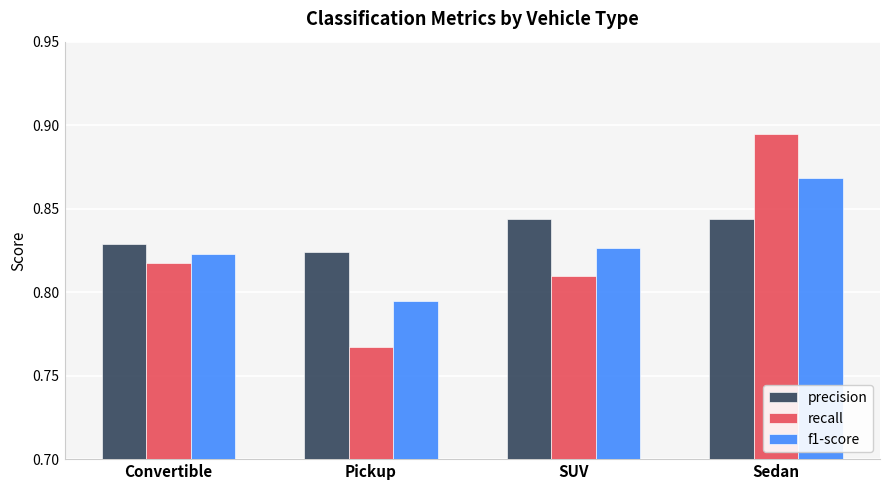

At how many categories does at least one series exceed 0?

4